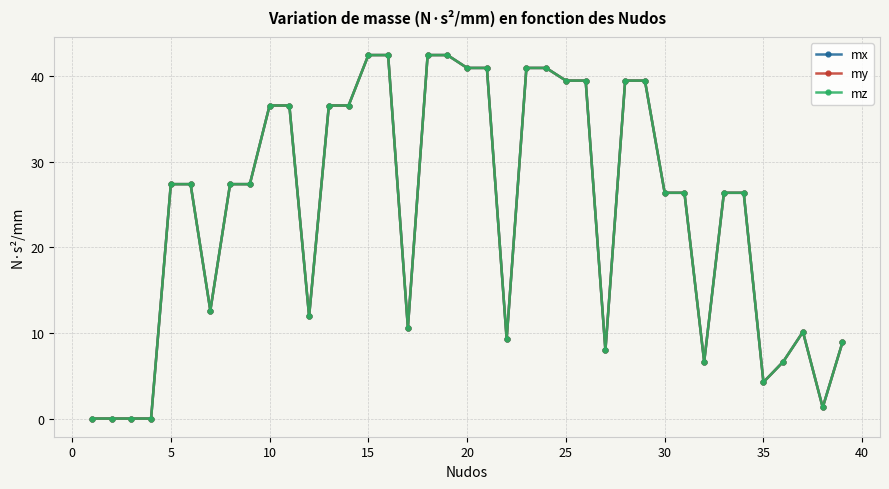

Does the chart have visible grid lines?

Yes